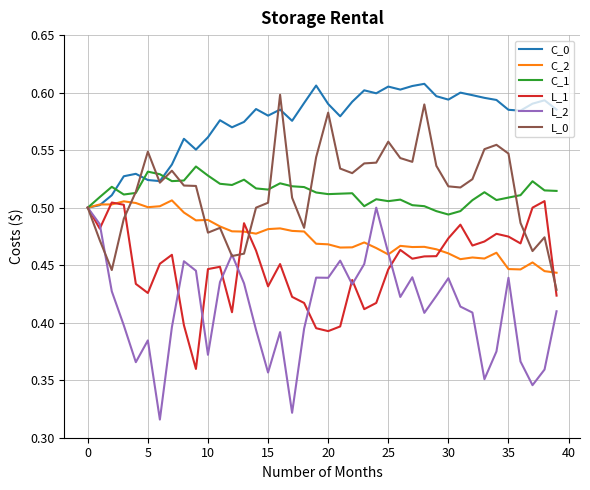

What are all the series names shown in the legend?

C_0, C_2, C_1, L_1, L_2, L_0